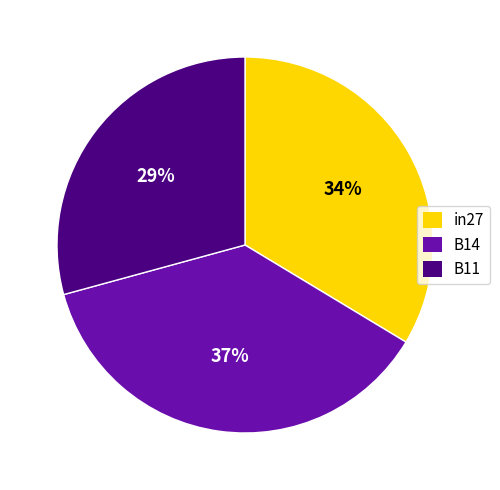

Which has a higher value, B11 or in27?

in27